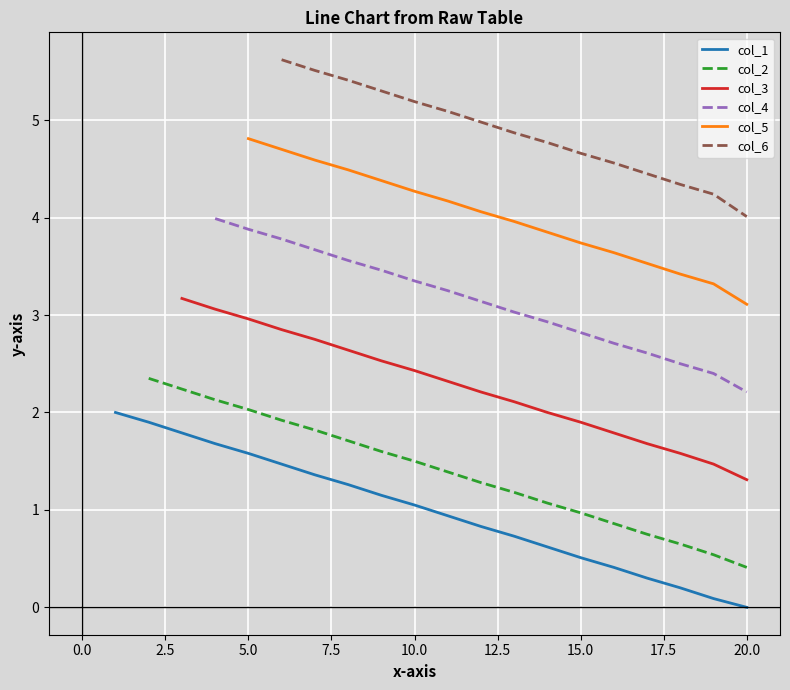

What is the label of the 15th point from the left?

15.0